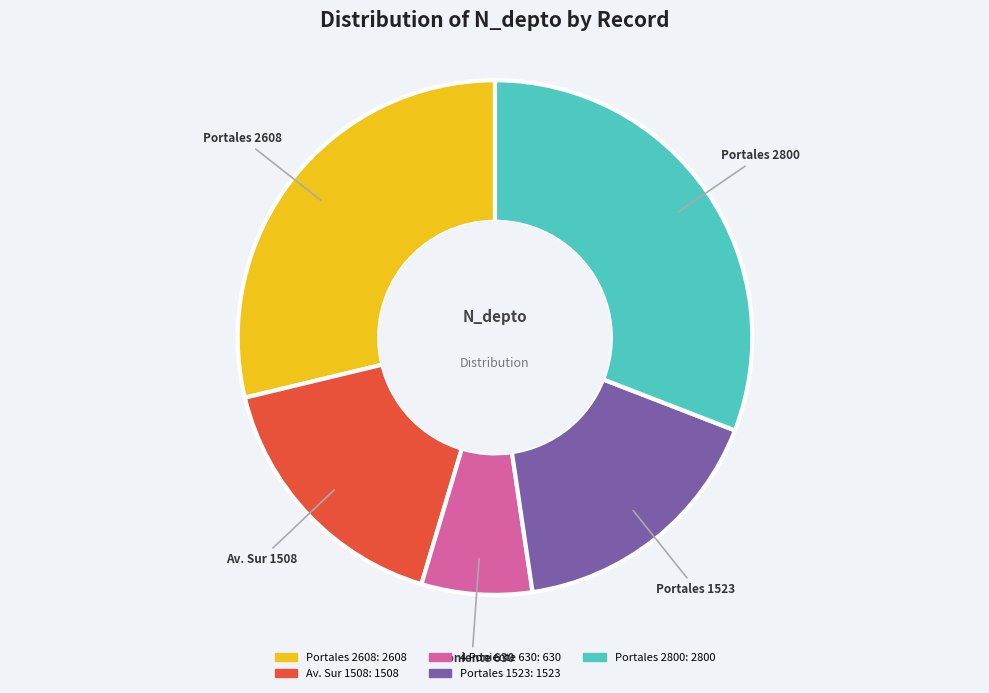

The 4 Poniente 630 slice represents 7% of the pie. True or false?

True